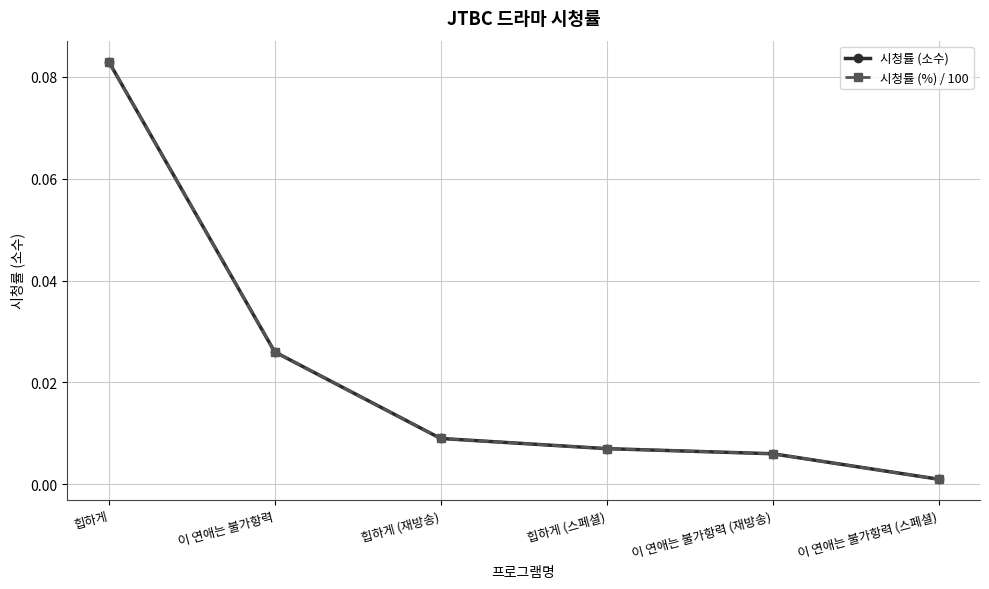

Reading left to right, transcribe all the data shown in this chart.

시청률 (소수): 0.1	0.0	0.0	0.0	0.0	0.0
시청률 (%) / 100: 0.1	0.0	0.0	0.0	0.0	0.0